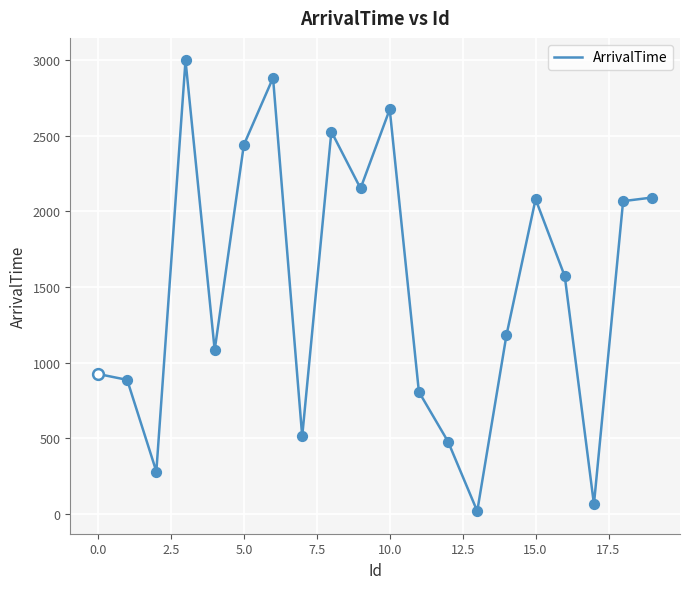

What is the greatest value displayed?

2996